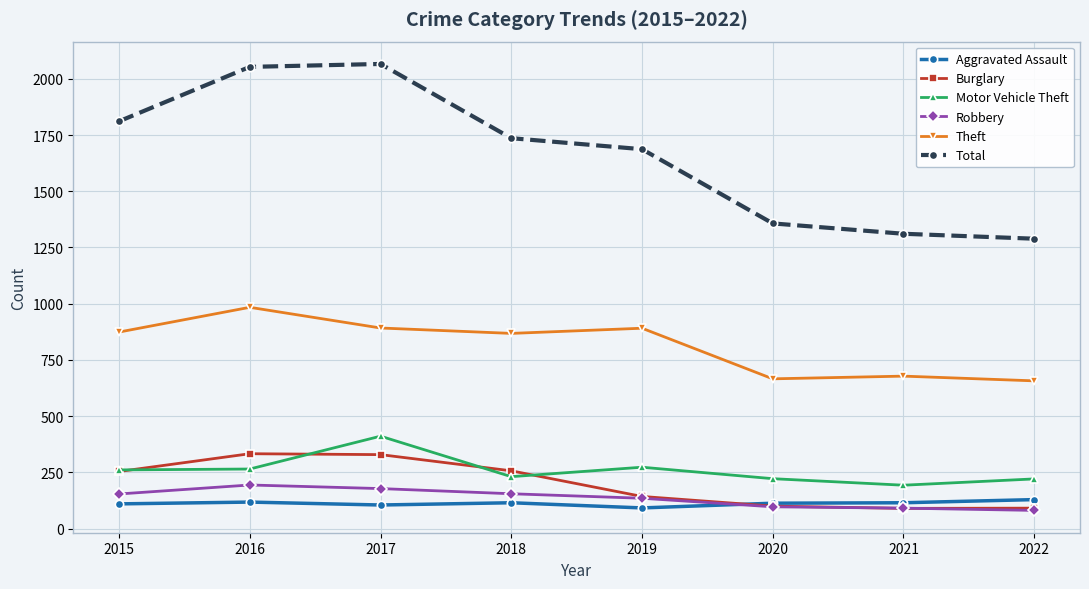

What is the difference between the second highest and minimum values in the Robbery series?

97